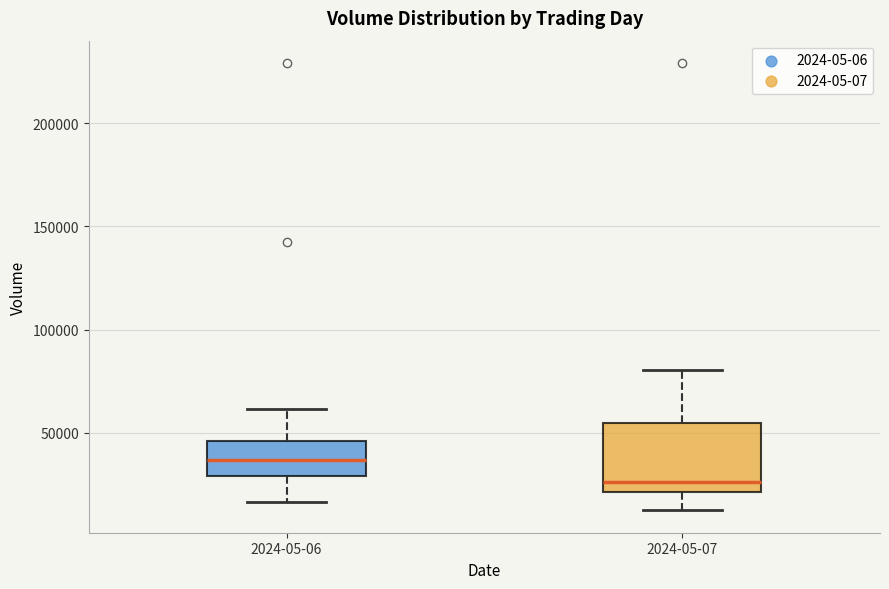

Comparing the boxes themselves (not the whiskers), which one is the tallest?

2024-05-07